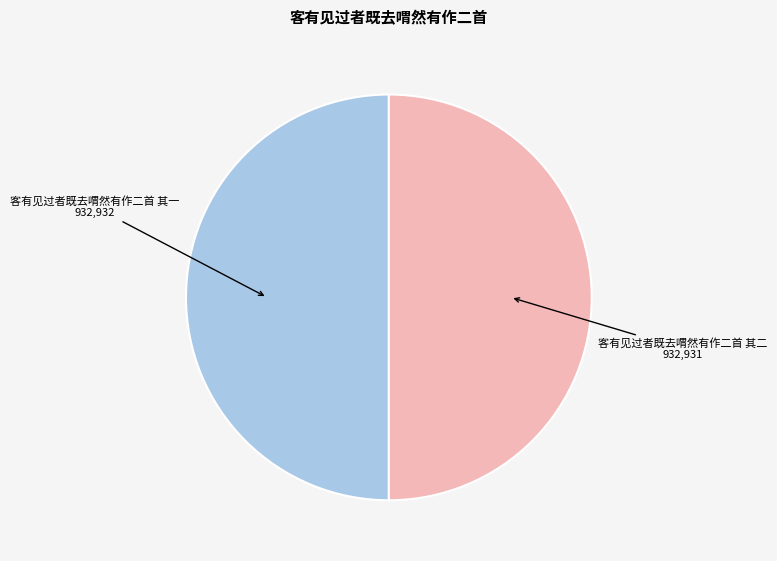

Approximately how many times larger is the value at 客有见过者既去喟然有作二首 其一 compared to 客有见过者既去喟然有作二首 其二?

1.0